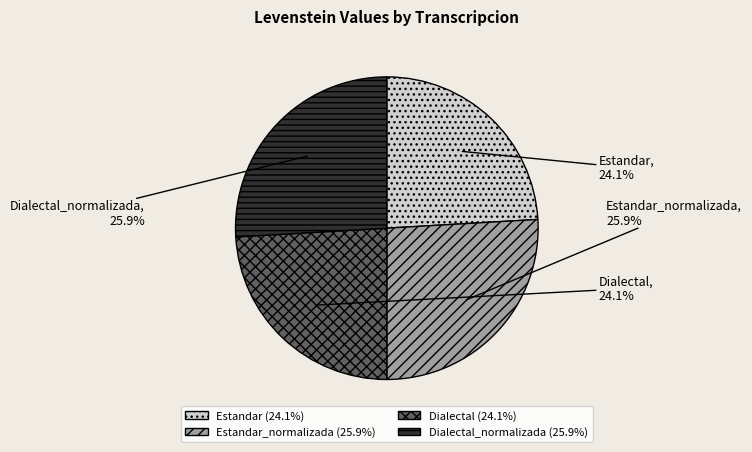

Count the number of slices in the pie.

4